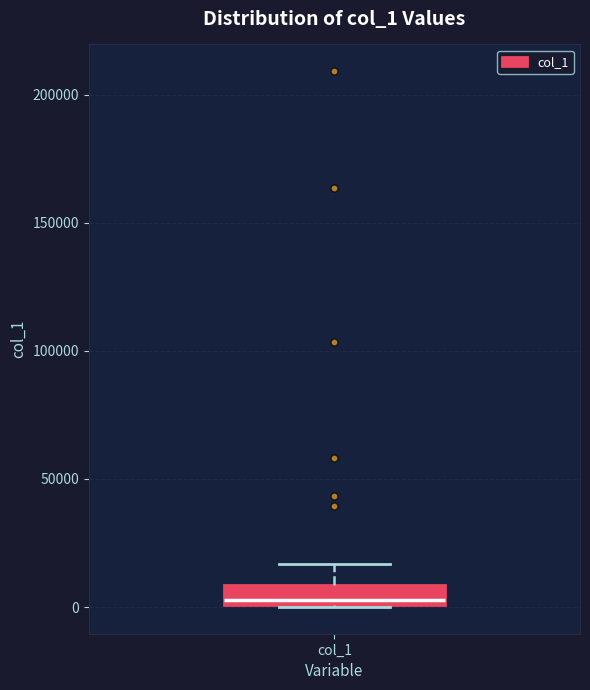

Transcribe this box plot: give where the median line is, the range the box spans, and where the two whiskers end, as read against the y-axis. The values are not printed on the chart, so give them approximately, as read against the axis.

median 5000, box 0 to 10000, whiskers 0 to 15000